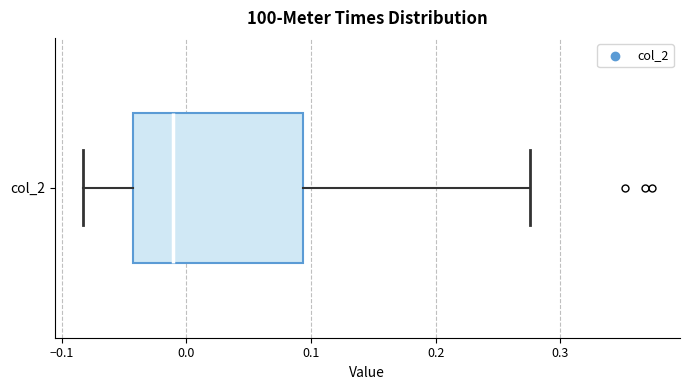

Read this box plot against the x-axis: the position of the median line, the range covered by the box, and the ends of both whiskers. The values are not printed on the chart, so give them approximately, as read against the axis.

median -0.01, box -0.04 to 0.09, whiskers -0.08 to 0.28